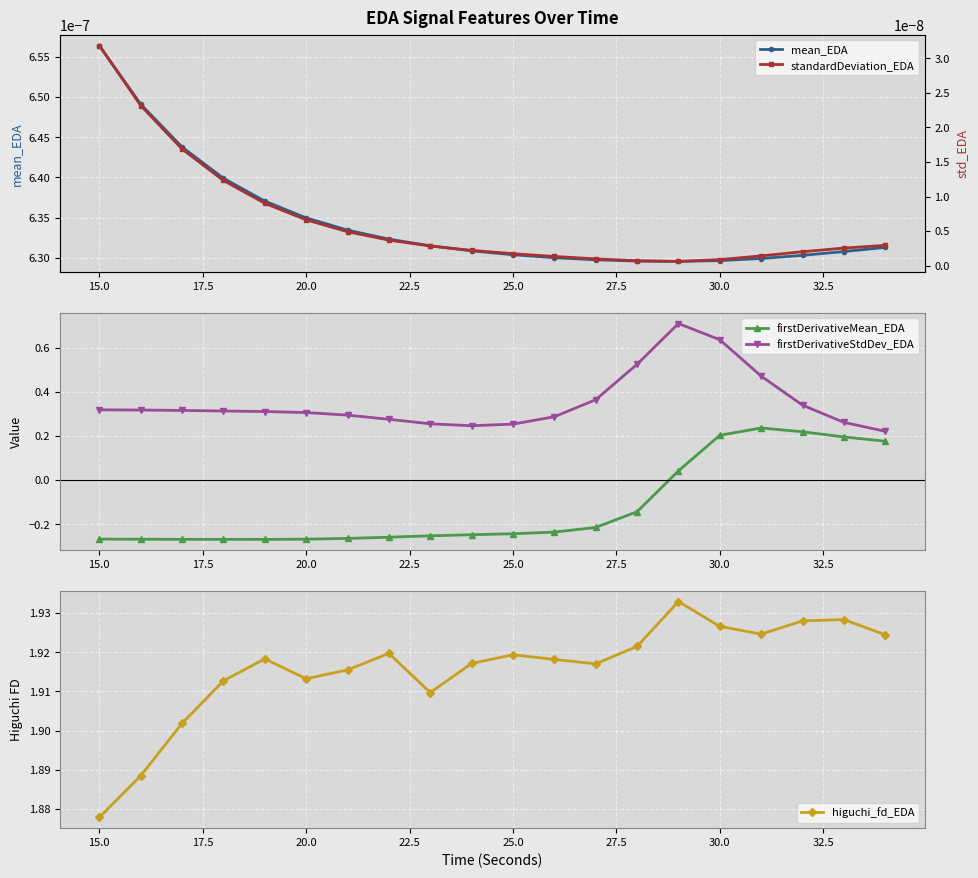

What is the value of the firstDerivativeMean_EDA point at the 4th from the left?

-0.3